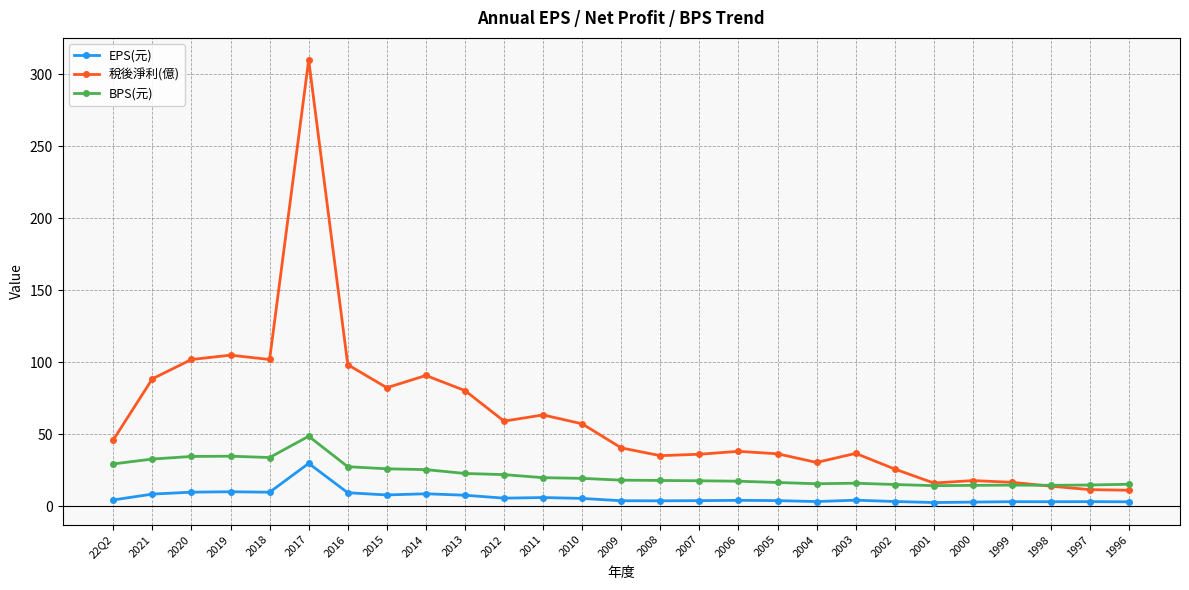

Is the value of EPS(元) at 2002 greater than the value of BPS(元) at 2002?

No